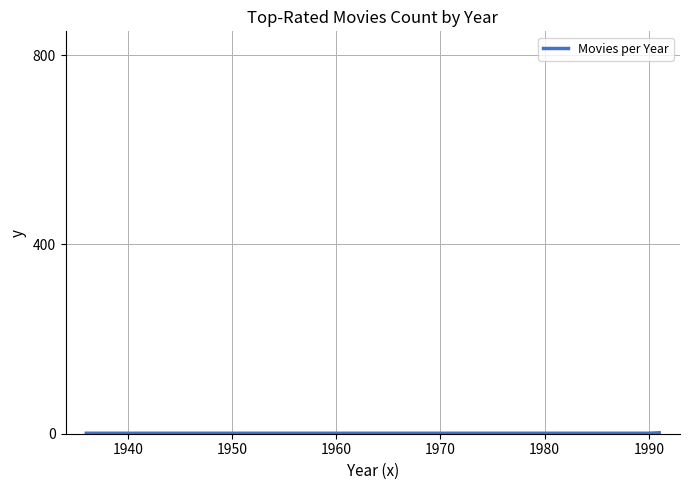

True or false: there are more than 2 points higher than both neighbors.

False